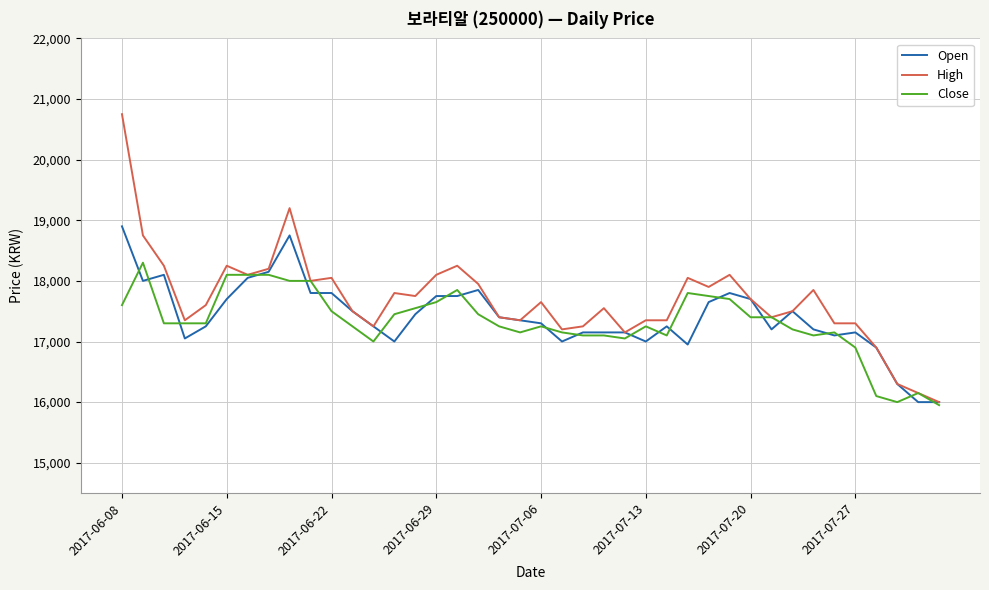

Reading left to right, what are all the values shown in this chart?

Open: 18900	18000	18100	17050	17250	17700	18050	18150	18750	17800	17800	17500	17250	17000	17450	17750	17750	17850	17400	17350	17300	17000	17150	17150	17150	17000	17250	16950	17650	17800	17700	17200	17500	17200	17100	17150	16900	16300	16000	16000
High: 20750	18750	18250	17350	17600	18250	18100	18200	19200	18000	18050	17500	17250	17800	17750	18100	18250	17950	17400	17350	17650	17200	17250	17550	17150	17350	17350	18050	17900	18100	17700	17400	17500	17850	17300	17300	16900	16300	16150	16000
Close: 17600	18300	17300	17300	17300	18100	18100	18100	18000	18000	17500	17250	17000	17450	17550	17650	17850	17450	17250	17150	17250	17150	17100	17100	17050	17250	17100	17800	17750	17700	17400	17400	17200	17100	17150	16900	16100	16000	16150	15950